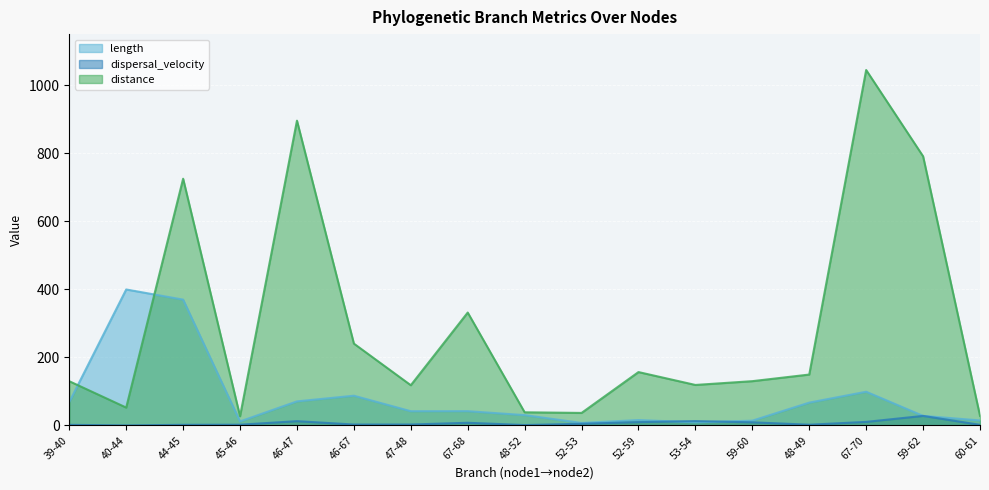

Reading right to left, list all the values displayed in this chart.

length: 14.8	28.2	99.1	67.2	14.1	9.2	15.9	7.4	30.4	42.0	41.9	87.5	70.8	11.9	369.8	399.6	68.8
dispersal_velocity: 1.9	28.1	10.5	2.2	9.2	12.9	9.9	5.0	1.3	7.9	2.8	2.8	12.6	2.3	2.0	0.1	1.9
distance: 28.3	791.0	1044.5	149.6	130.2	119.1	156.9	36.9	38.7	331.8	118.2	240.6	895.7	27.1	725.1	52.6	130.0